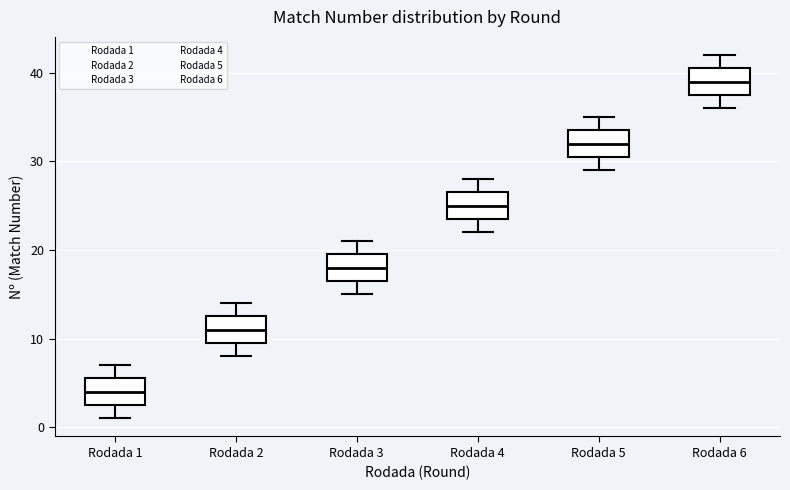

Where does the upper whisker of the box for Rodada 4 end on the y-axis? The values are not printed on the chart, so give them approximately, as read against the axis.

28